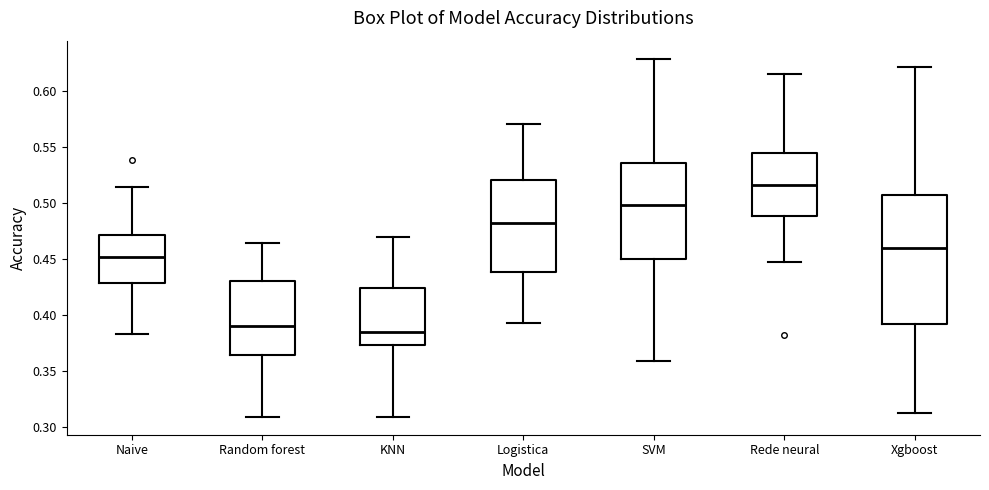

Reading left to right, read every box against the y-axis: the position of its median line, the range the box covers, and the ends of its whiskers. The values are not printed on the chart, so give them approximately, as read against the axis.

Naive: median 0.450, box 0.430 to 0.470, whiskers 0.385 to 0.515
Random forest: median 0.390, box 0.365 to 0.430, whiskers 0.310 to 0.465
KNN: median 0.385, box 0.375 to 0.425, whiskers 0.310 to 0.470
Logistica: median 0.480, box 0.440 to 0.520, whiskers 0.395 to 0.570
SVM: median 0.500, box 0.450 to 0.535, whiskers 0.360 to 0.630
Rede neural: median 0.515, box 0.490 to 0.545, whiskers 0.450 to 0.615
Xgboost: median 0.460, box 0.390 to 0.510, whiskers 0.310 to 0.620